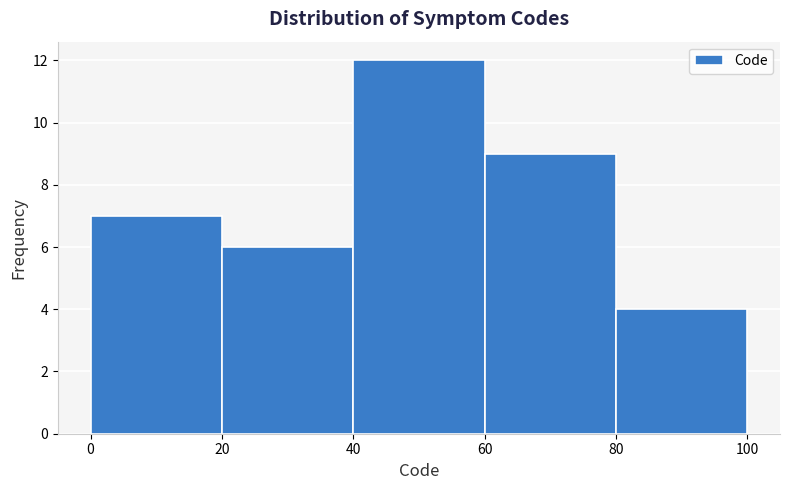

Reading left to right, list every bar in this chart as the range it spans on the x-axis followed by its height. The values are not printed on the chart, so give them approximately, as read against the axis.

0 to 20: 7
20 to 40: 6
40 to 60: 12
60 to 80: 9
80 to 100: 4